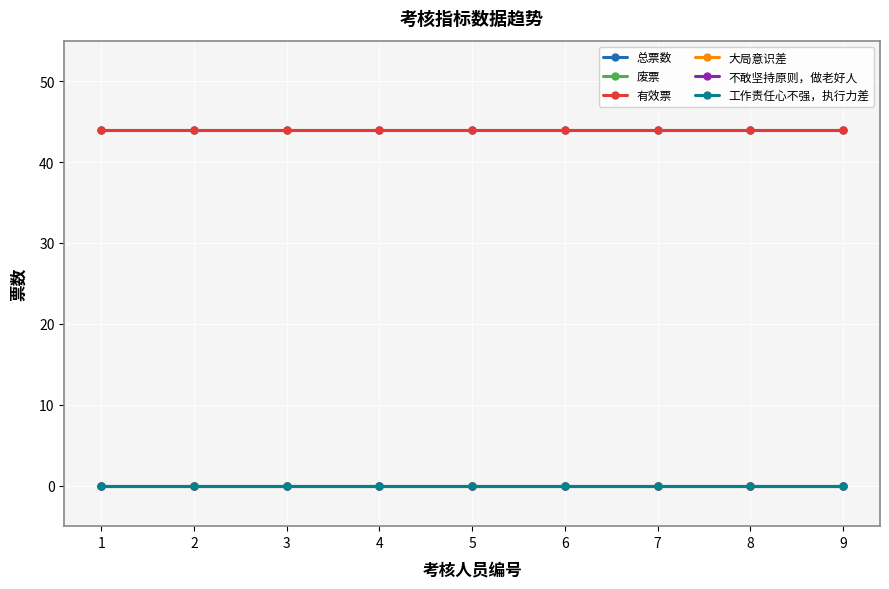

Rank the series at 4 from lowest to highest value.

废票, 大局意识差, 不敢坚持原则，做老好人, 工作责任心不强，执行力差, 总票数, 有效票